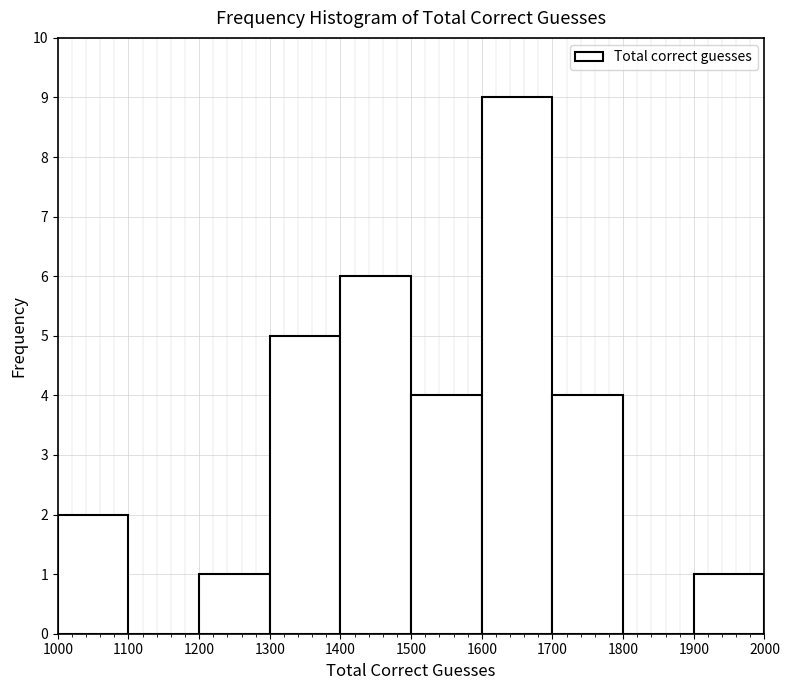

Which range on the x-axis has the tallest bar?

1600 to 1700